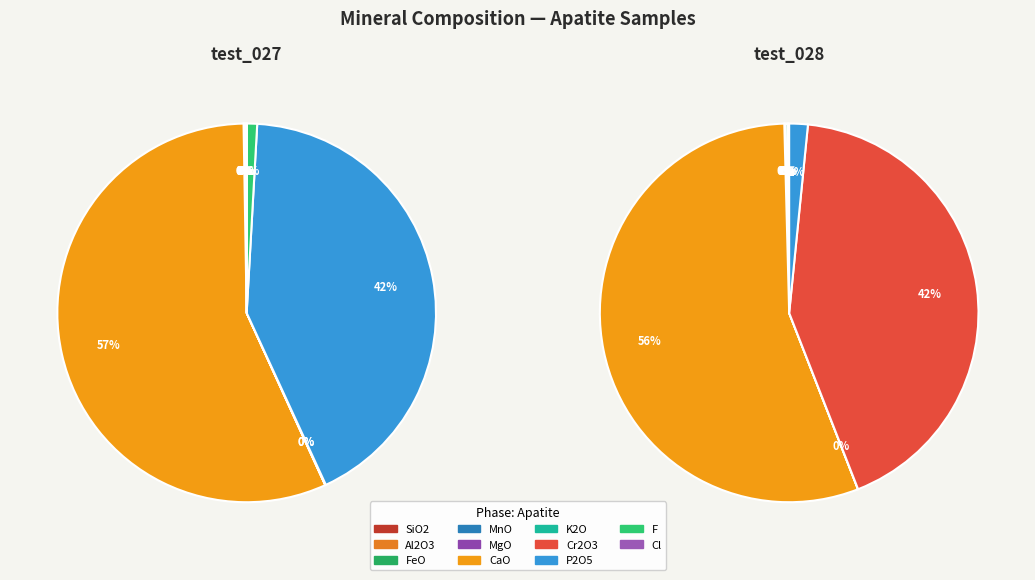

To the nearest percent, what is the average slice percentage?

9%